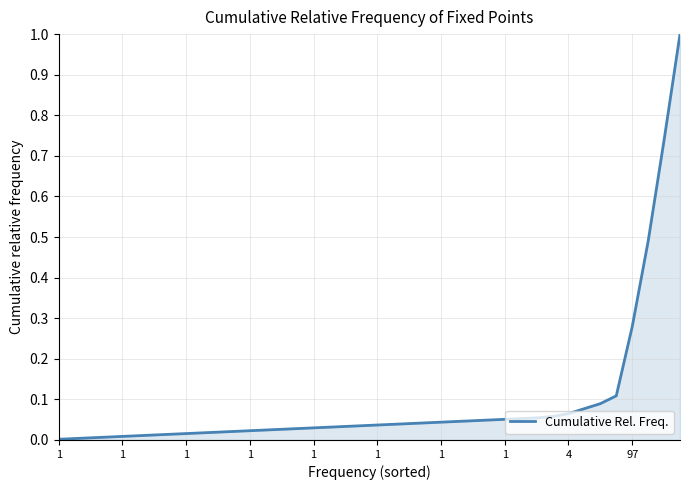

What is the maximum value shown in the chart?

1.0